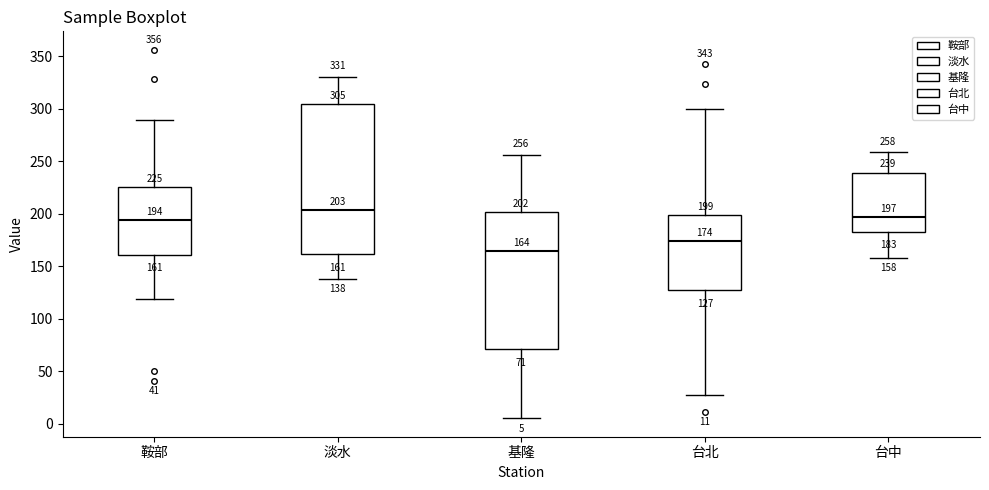

Comparing the boxes themselves (not the whiskers), which one is the tallest?

淡水